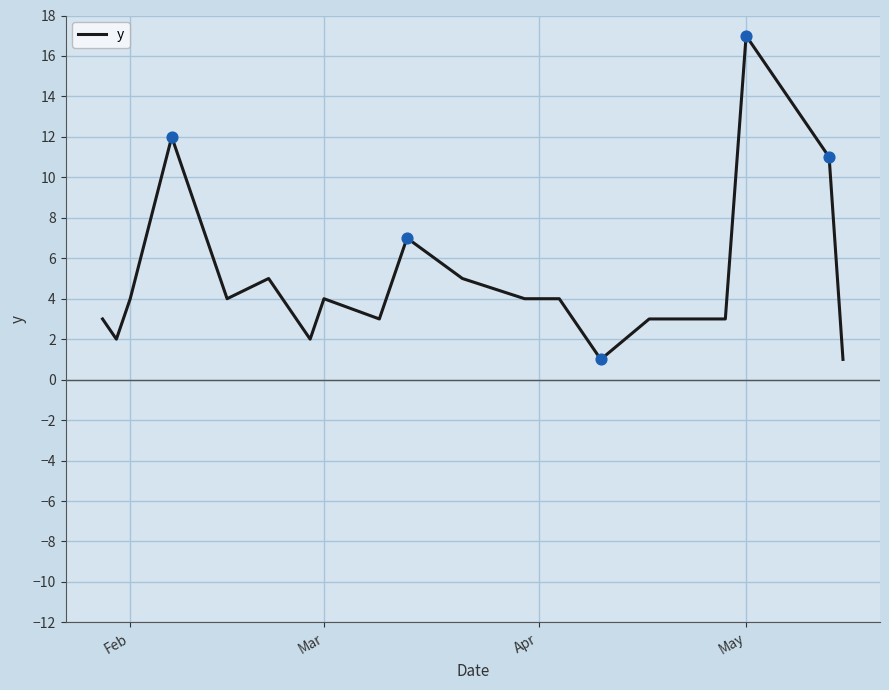

What is the maximum value shown in the chart?

17